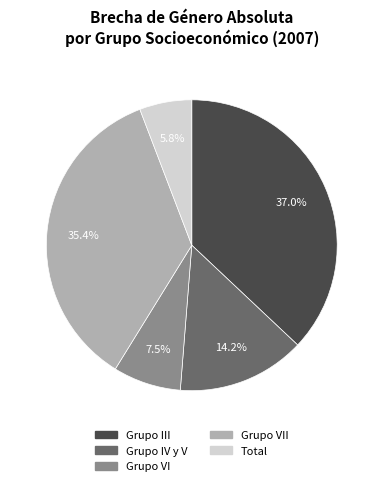

To the nearest percent, what is the difference between the Grupo IV y V and Grupo III slice percentages?

23%